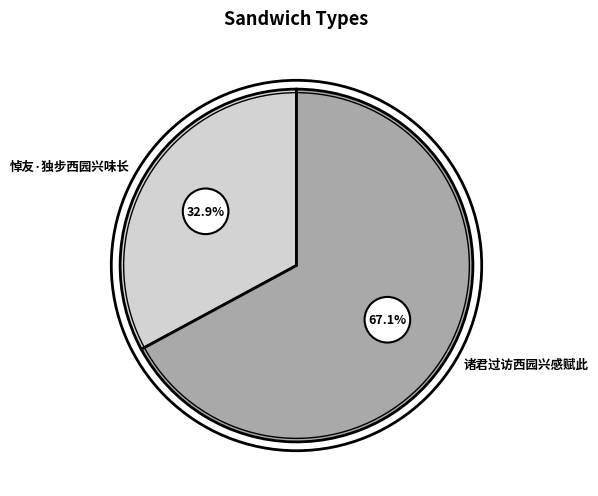

What is the smallest slice in the pie chart?

悼友·独步西园兴味长